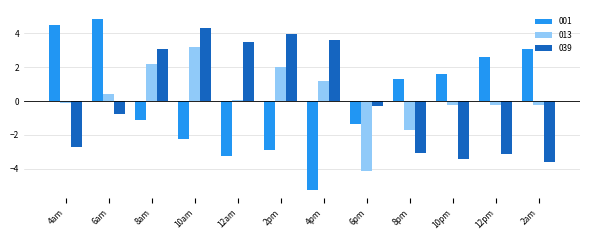

Which series has the largest range (max minus min)?

001